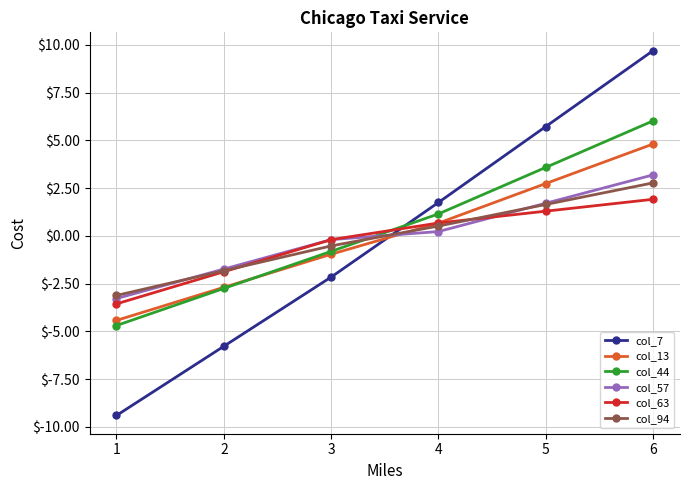

What is the sum of all col_44 values?

2.5